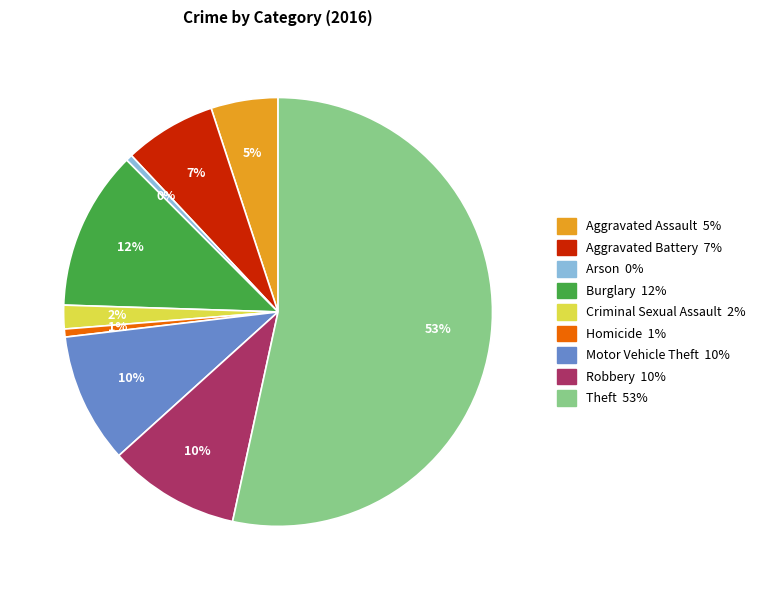

To the nearest percent, what is the combined percentage of Motor Vehicle Theft and Robbery?

20%